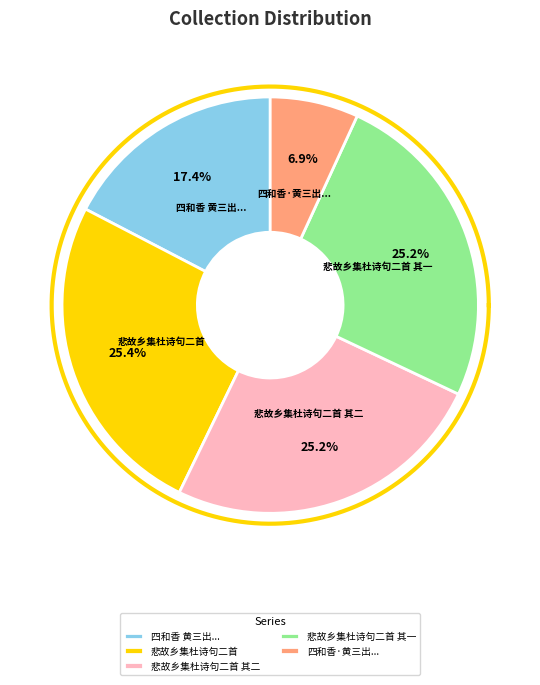

Which slice is the largest?

悲故乡集杜诗句二首